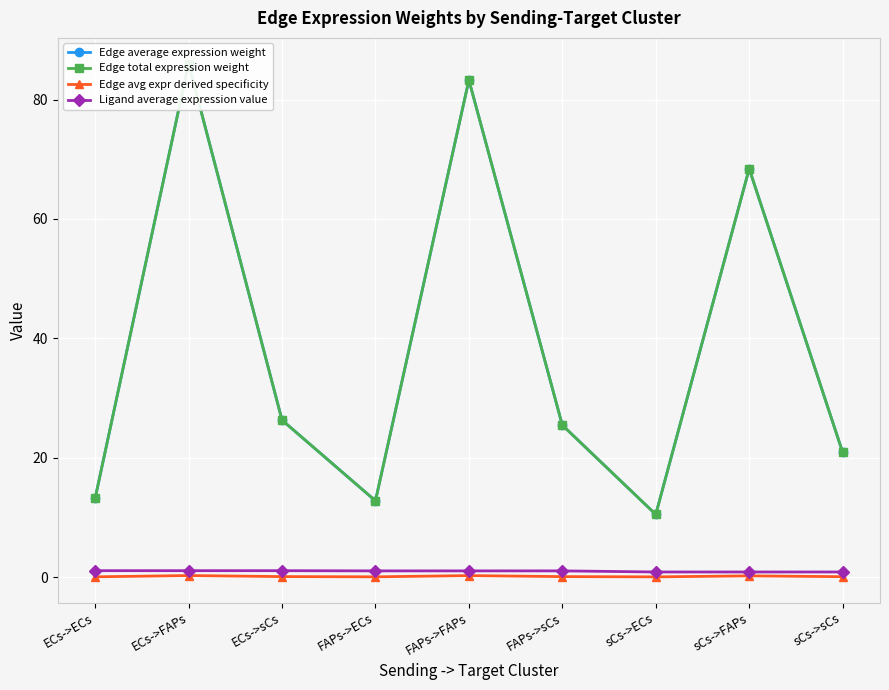

List the labels in order of Edge total expression weight value, largest first.

ECs->FAPs, FAPs->FAPs, sCs->FAPs, ECs->sCs, FAPs->sCs, sCs->sCs, ECs->ECs, FAPs->ECs, sCs->ECs